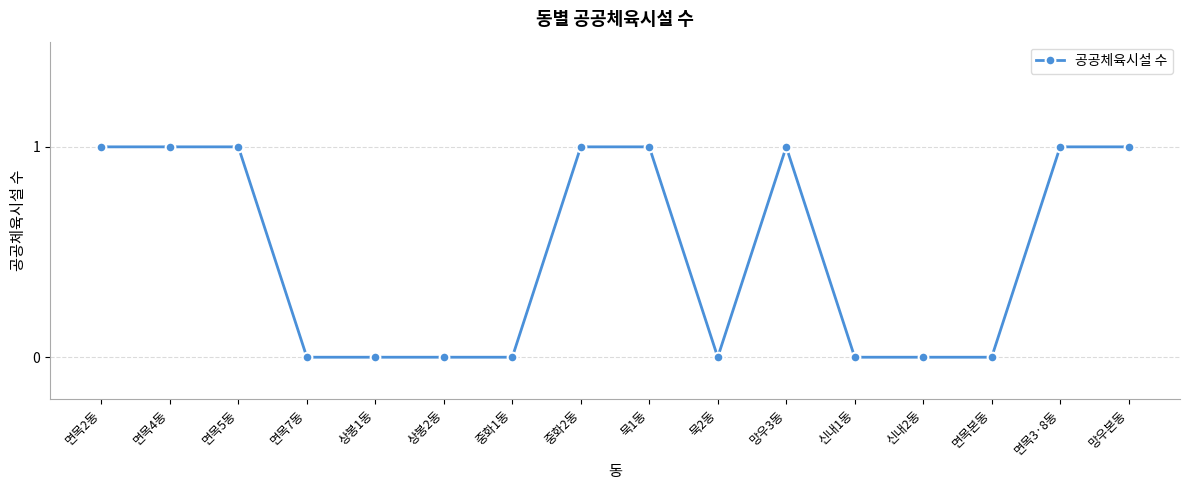

How many values are below 1?

8